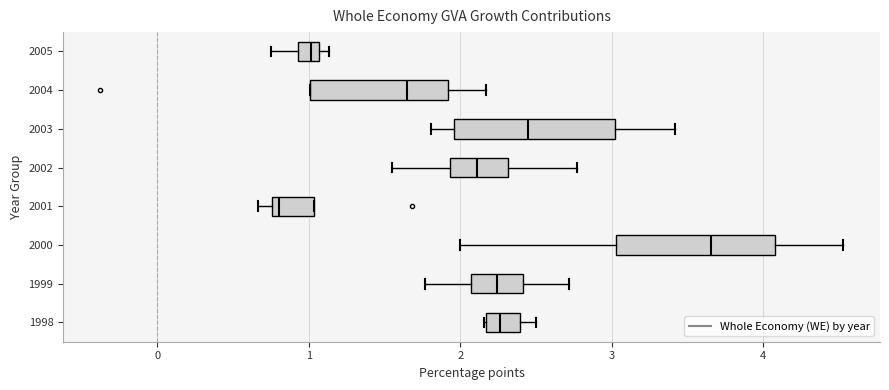

Where is the left edge of the box at y = 2004 on the x-axis? The values are not printed on the chart, so give them approximately, as read against the axis.

1.0